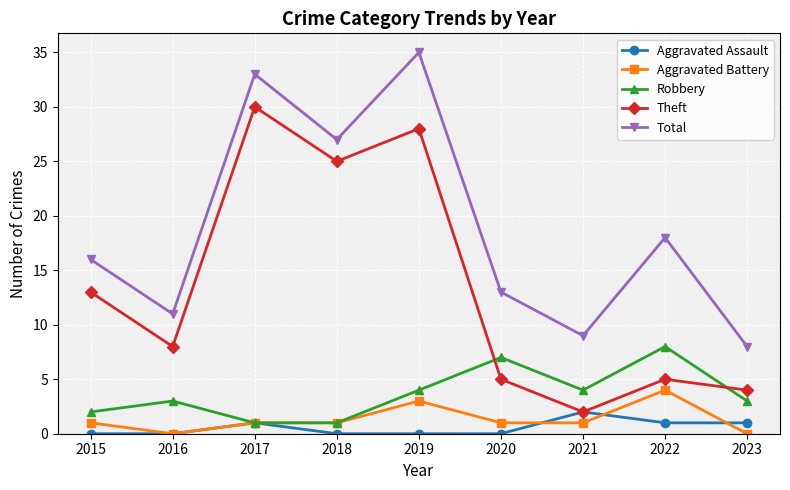

Which series has the largest total across all categories?

Total